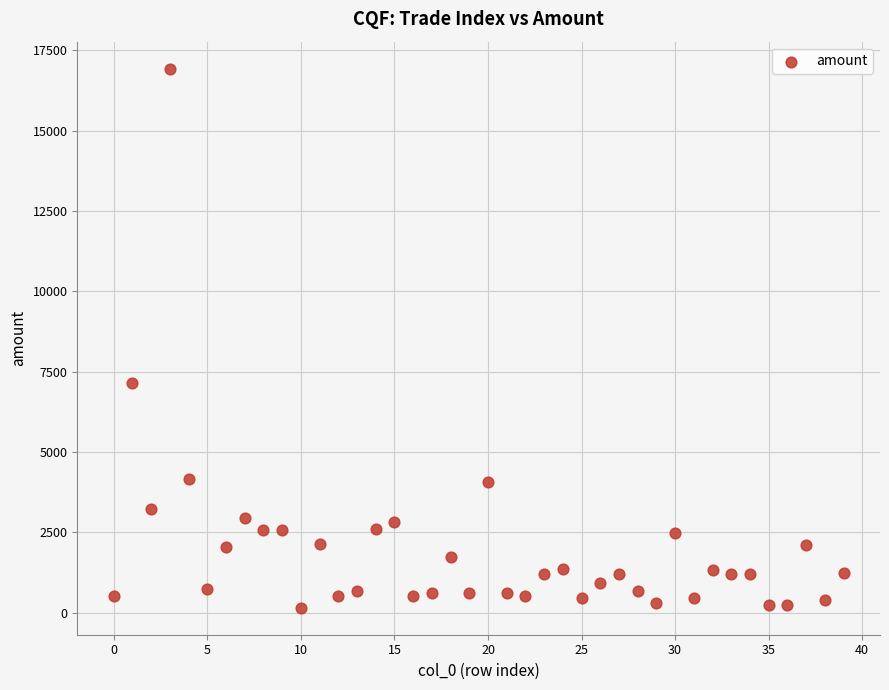

What is the range of Y values (max minus min)?

16778.7